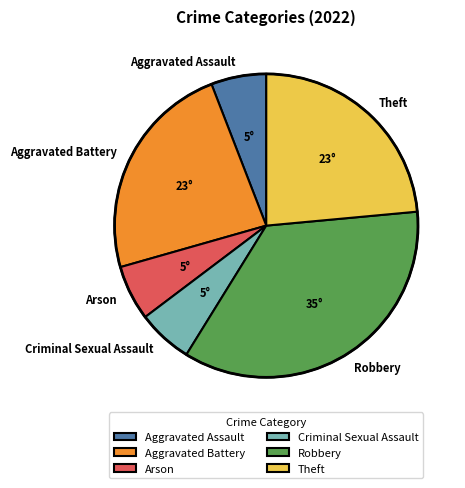

What is the largest slice in the pie chart?

Robbery